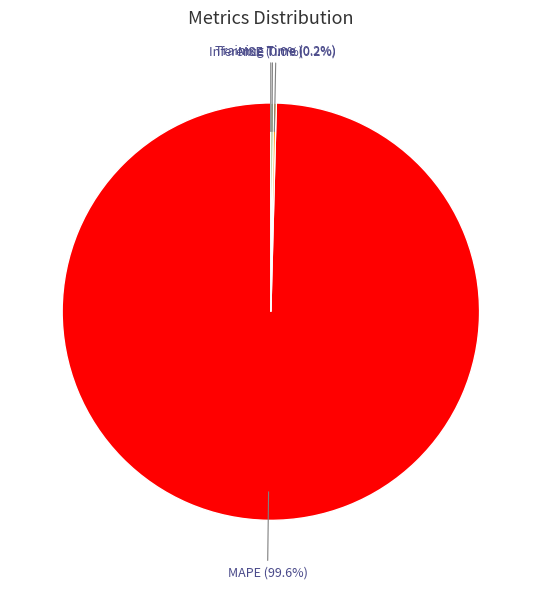

Is MAPE the majority of the pie?

Yes